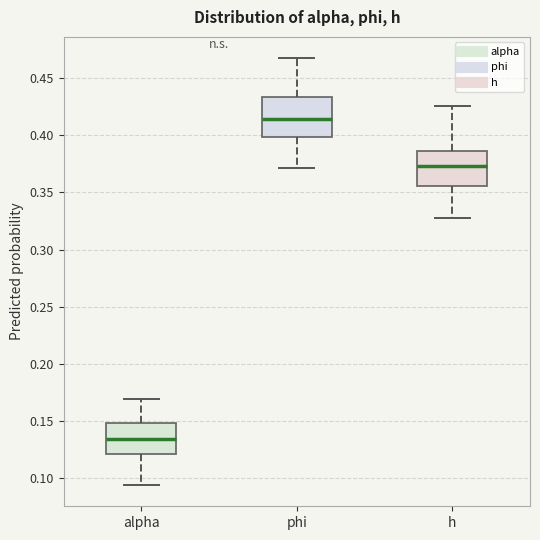

Reading left to right, read every box against the y-axis: the position of its median line, the range the box covers, and the ends of its whiskers. The values are not printed on the chart, so give them approximately, as read against the axis.

alpha: median 0.135, box 0.120 to 0.150, whiskers 0.095 to 0.170
phi: median 0.415, box 0.400 to 0.435, whiskers 0.370 to 0.465
h: median 0.375, box 0.355 to 0.385, whiskers 0.330 to 0.425